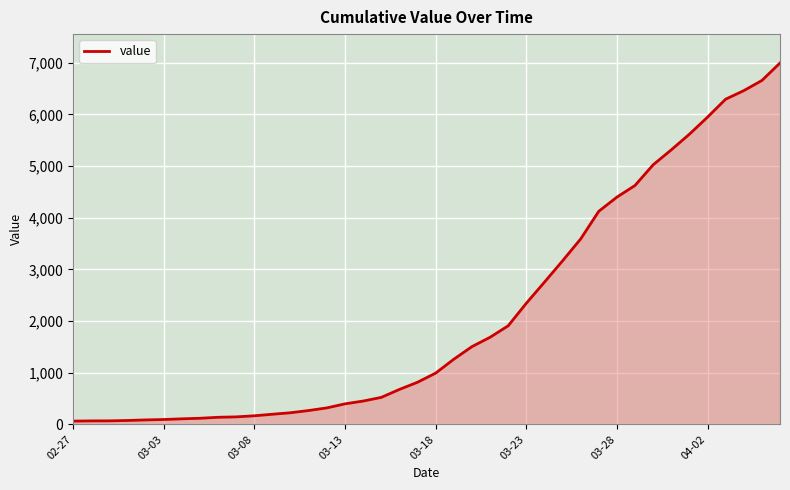

What is the greatest value displayed?

6995